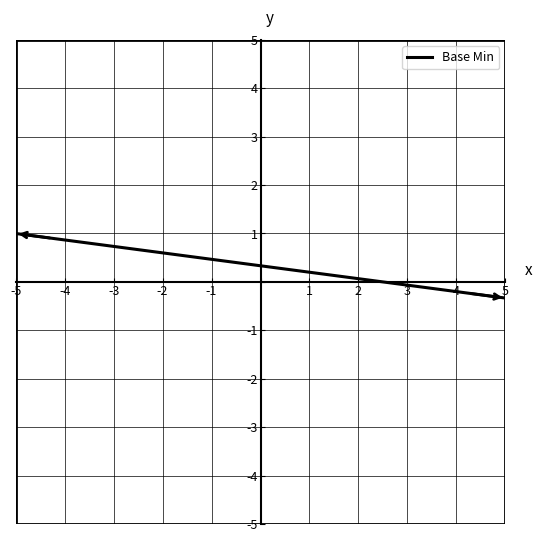

How many series are shown in this chart?

1